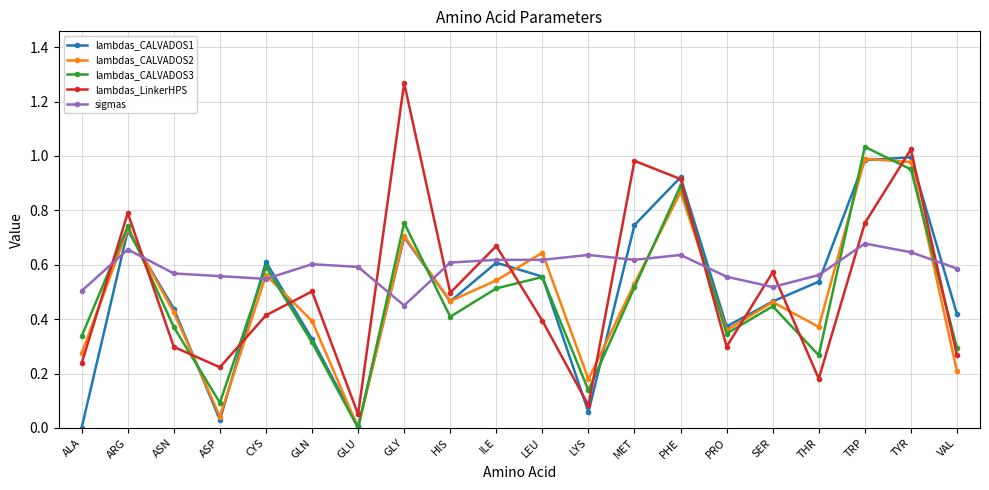

What are all the series names shown in the legend?

lambdas_CALVADOS1, lambdas_CALVADOS2, lambdas_CALVADOS3, lambdas_LinkerHPS, sigmas